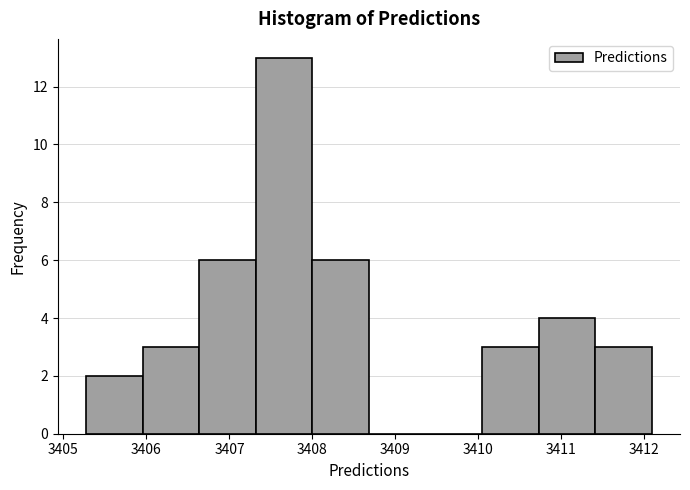

How tall is the bar that spans 3407.3 to 3408.0 on the x-axis? Neither the bar edges nor the heights are printed on the chart, so give them approximately, as read against the axes.

13